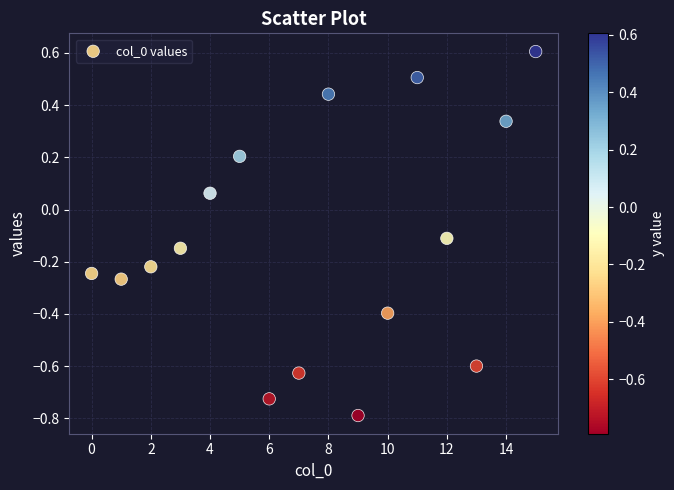

What is the range of Y values (max minus min)?

1.4